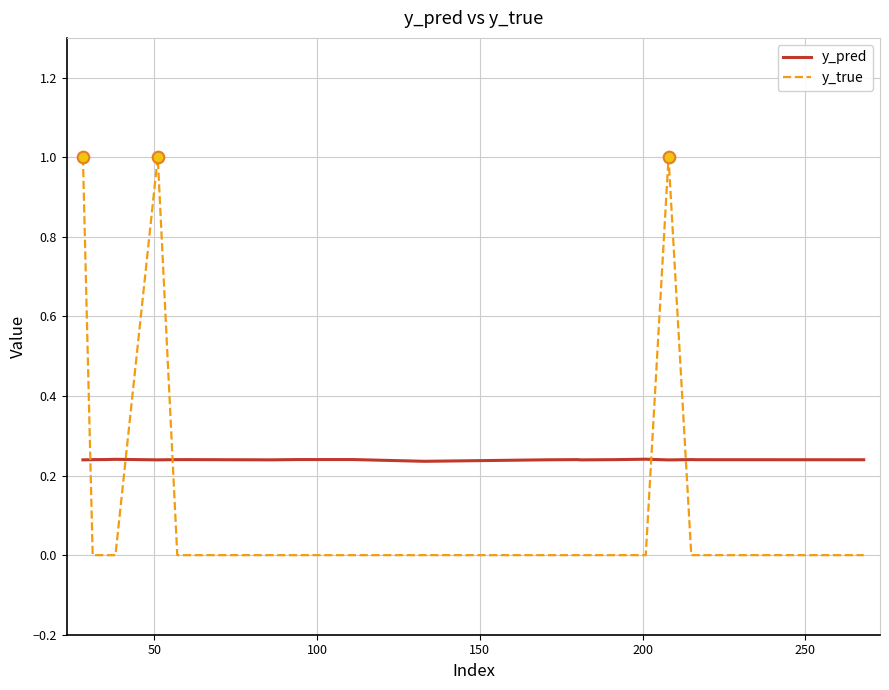

Which series has the widest spread of values?

y_true